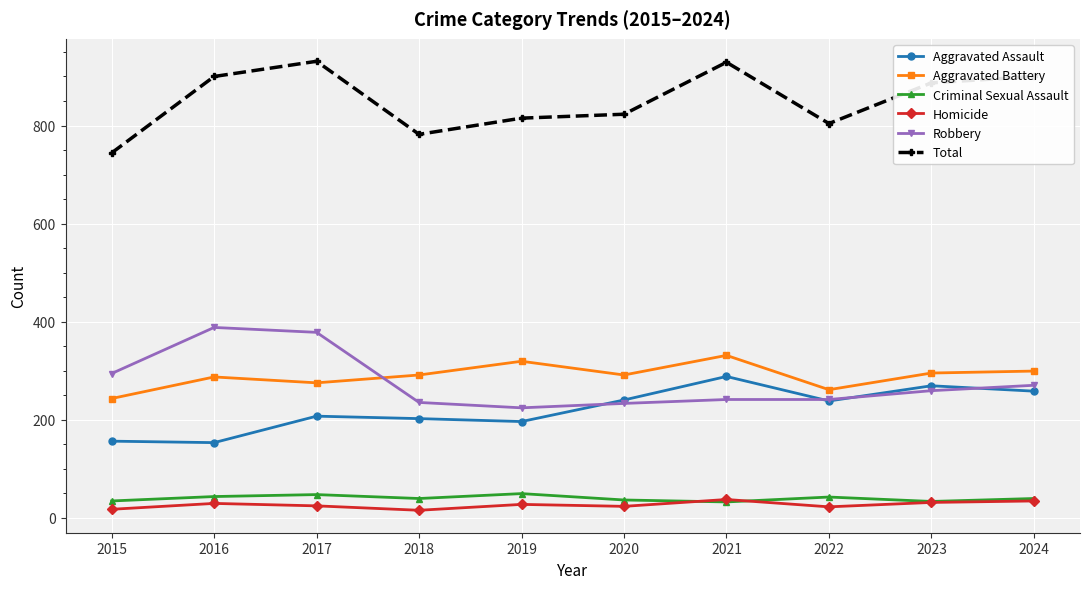

What is the maximum value shown in the chart?

931